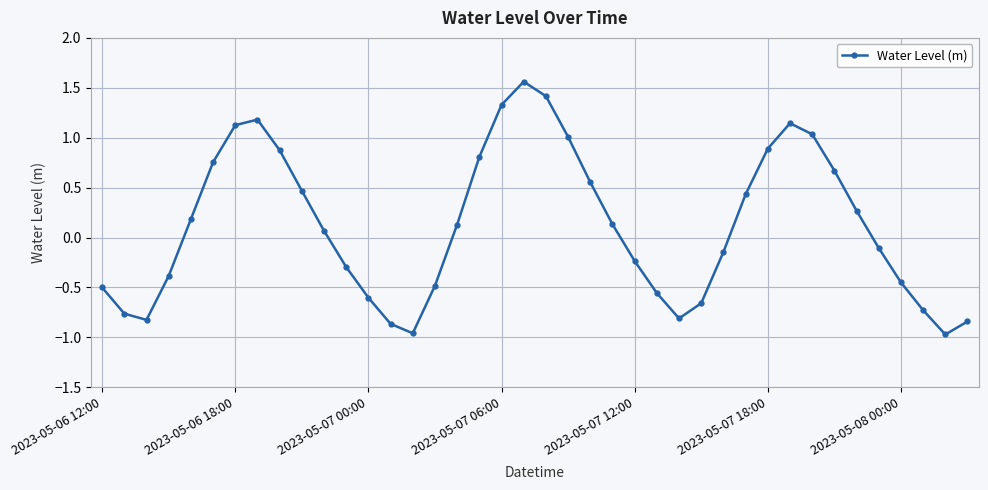

True or false: the data has more than 0 interior local peaks.

True